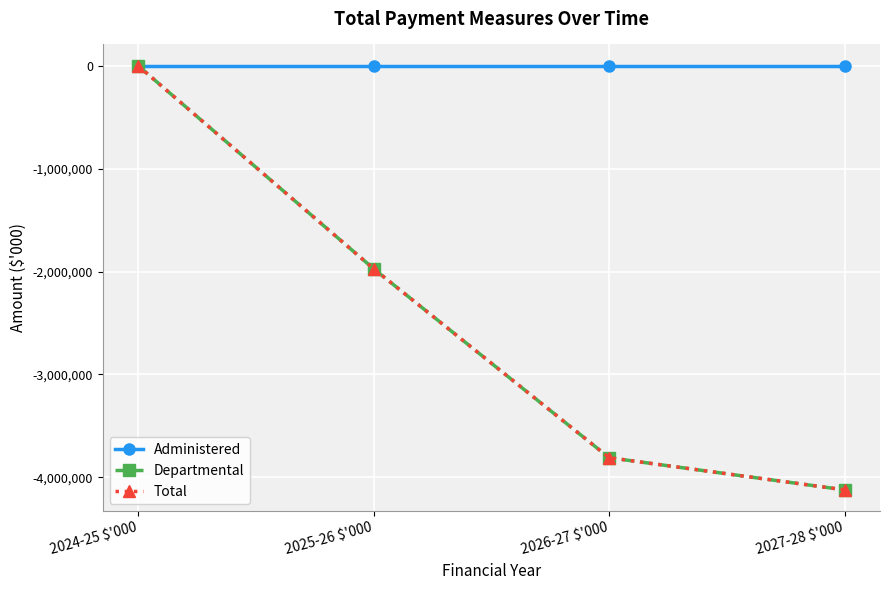

Is this an area chart (filled region under the line)?

No